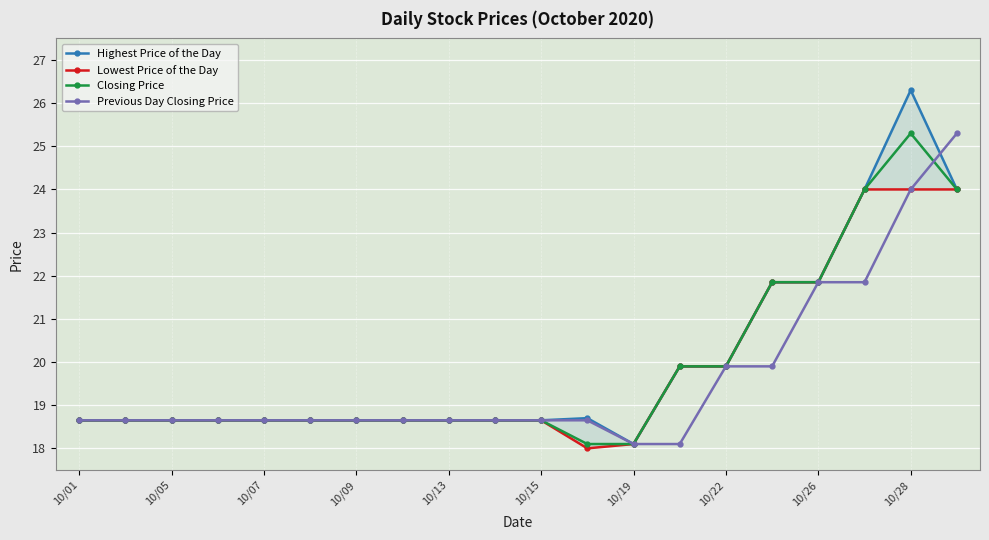

What is the minimum value for Lowest Price of the Day?

18.0